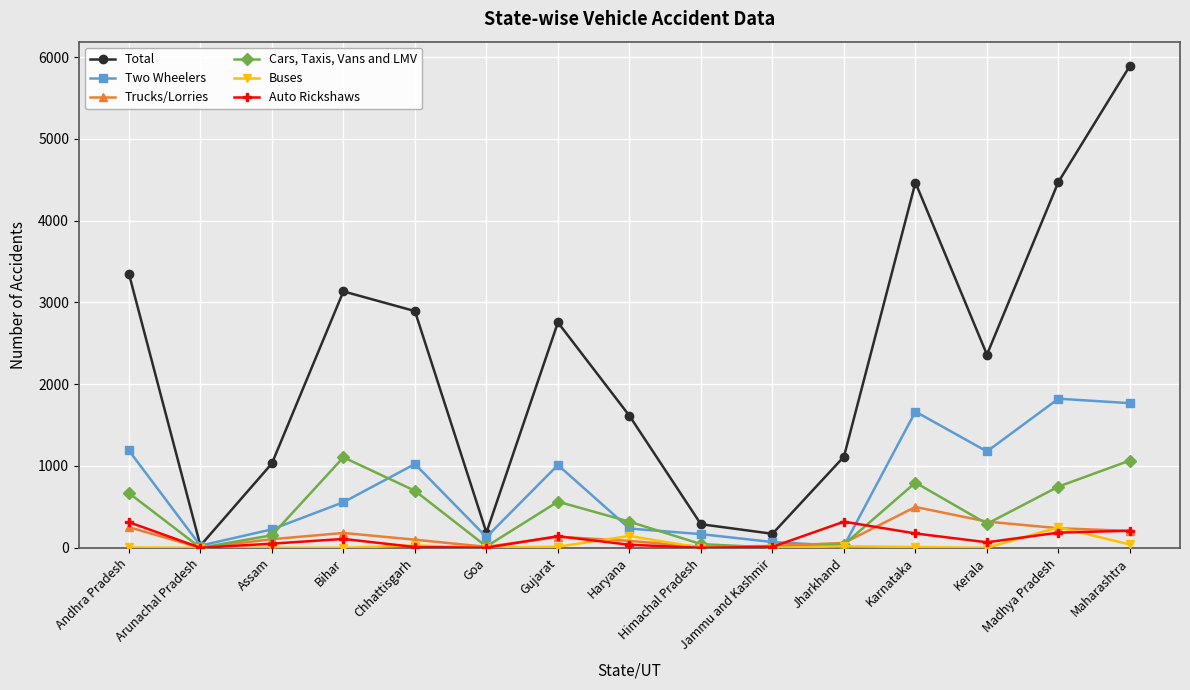

What is the difference between the maximum and second lowest values in the Cars, Taxis, Vans and LMV series?

1104